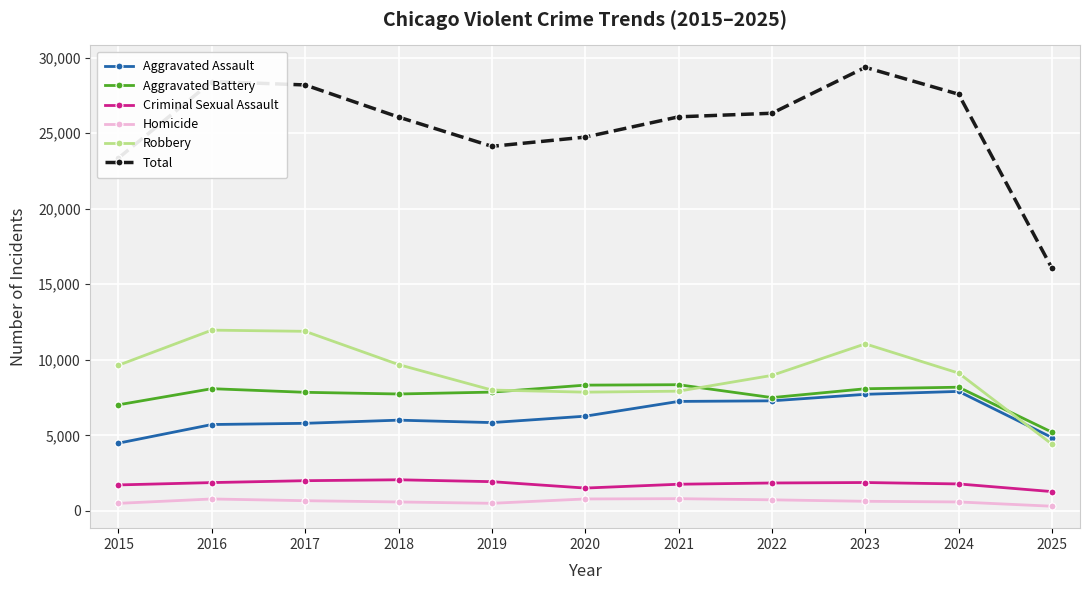

At how many categories does at least one series exceed 15270?

11